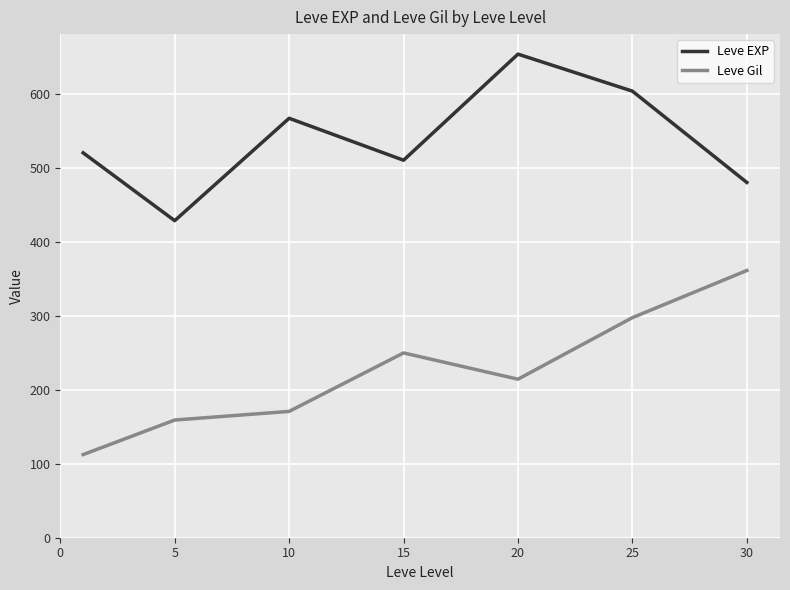

How many values in the Leve Gil series exceed 214?

4